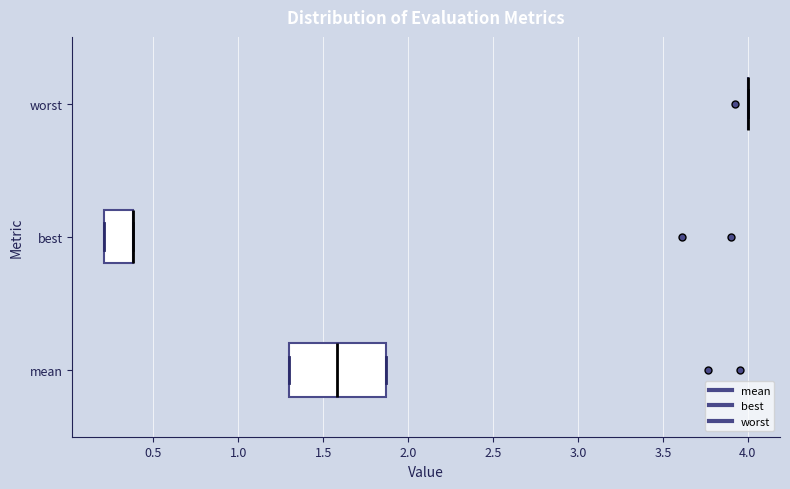

Reading bottom to top, transcribe this box plot: for each box, give where its median line is, the range the box spans, and where its two whiskers end, as read against the x-axis. The values are not printed on the chart, so give them approximately, as read against the axis.

mean: median 1.60, box 1.30 to 1.85, whiskers 1.30 to 1.85
best: median 0.40 (drawn on the box's right edge), box 0.20 to 0.40, whiskers 0.20 to 0.40
worst: box collapsed to a line at 4.00, whiskers 4.00 to 4.00